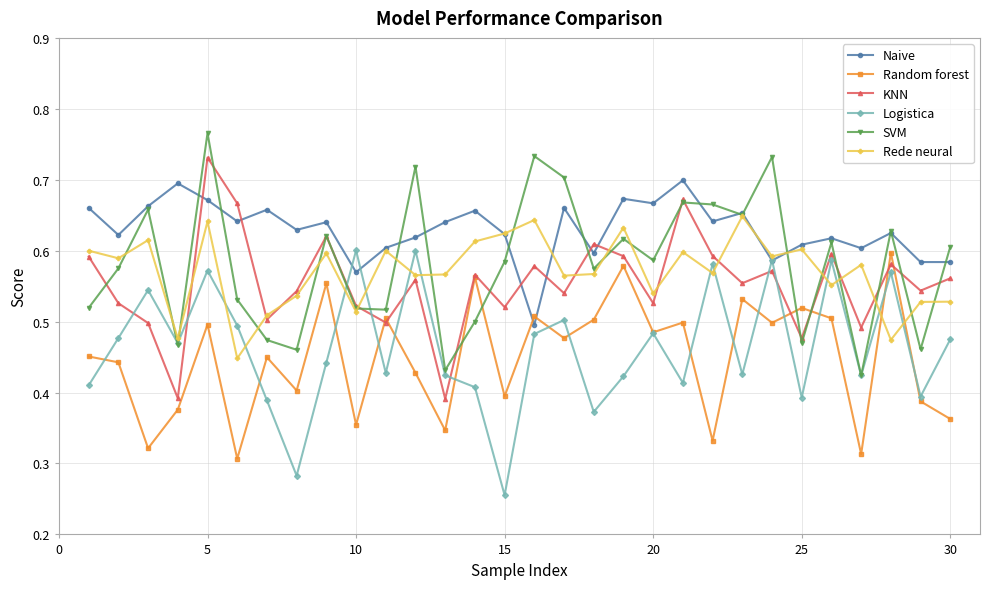

Count the Naive values in the range 0 to 1.

30